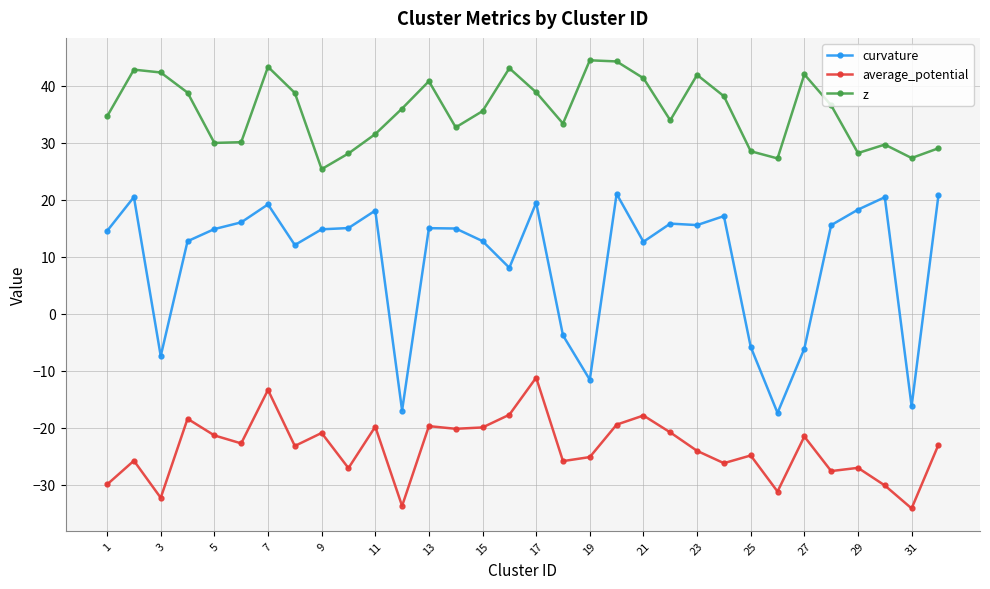

True or false: z and average_potential cross at least once.

False